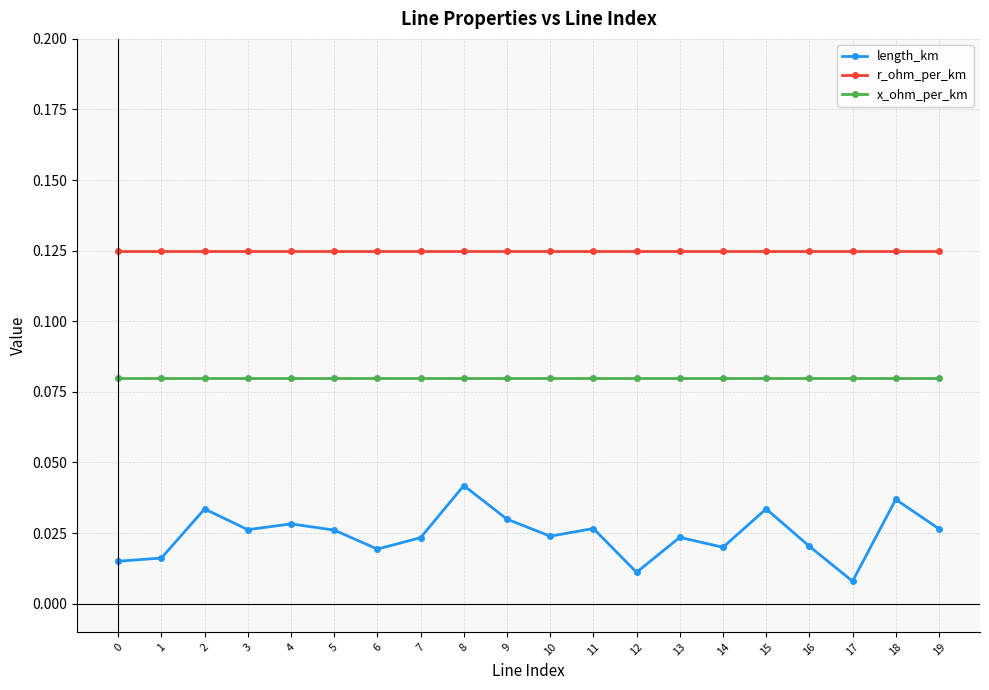

Between 7 and 8, which series saw the biggest shift?

length_km